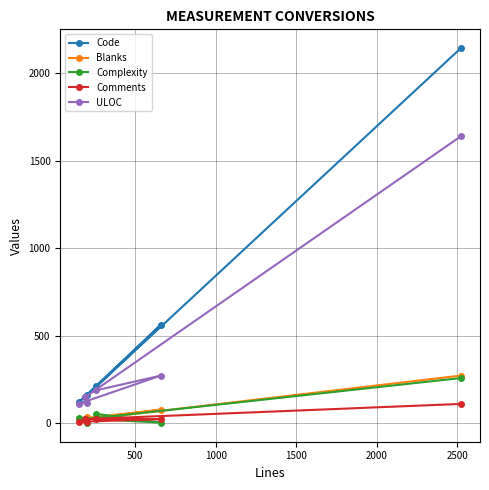

Rank the series by their maximum value, from highest to lowest.

Code, ULOC, Blanks, Complexity, Comments